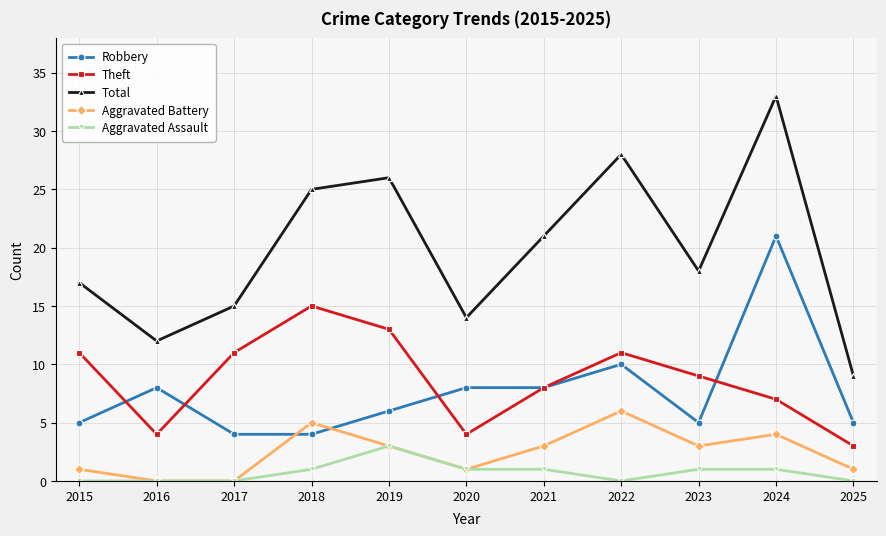

Count the number of categories in the chart.

11